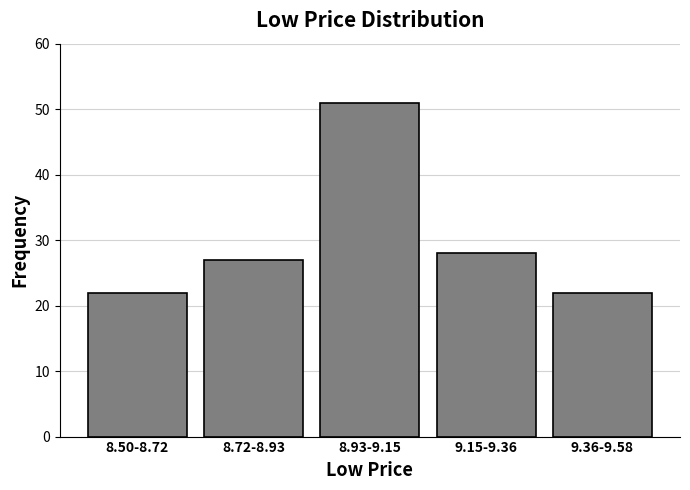

Reading right to left, list all the values displayed in this chart.

9.36-9.58=22	9.15-9.36=28	8.93-9.15=51	8.72-8.93=27	8.50-8.72=22